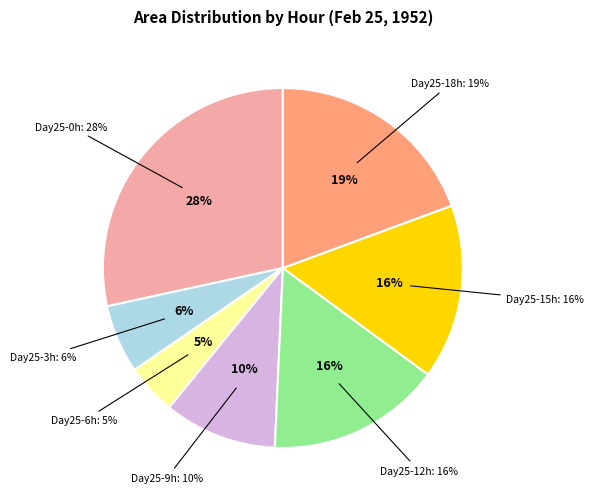

Does 25 account for over 50% of the chart?

No